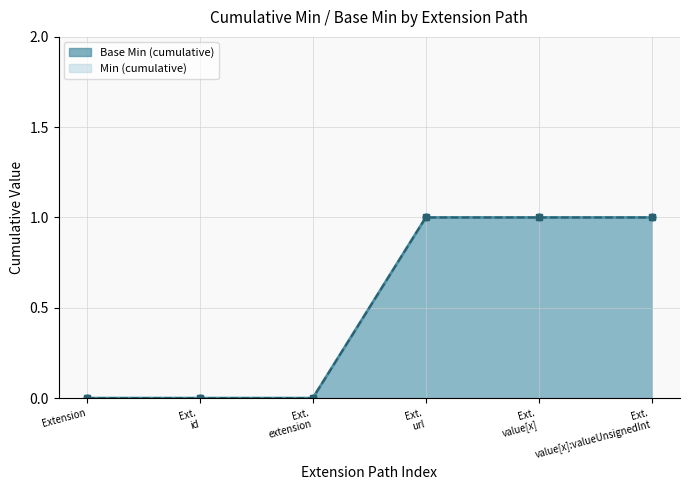

True or false: Min and Base Min intersect in this chart.

False